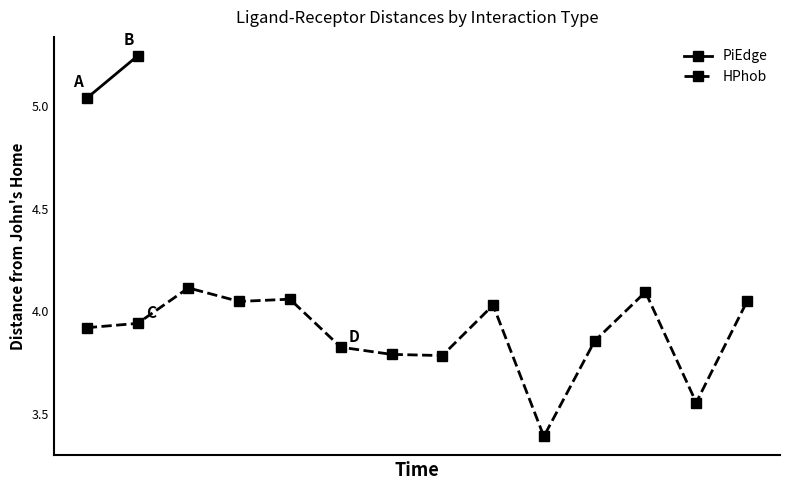

Reading right to left, list all the values displayed in this chart.

13=4.0	12=3.6	11=4.1	10=3.9	9=3.4	8=4.0	7=3.8	6=3.8	5=3.8	4=4.1	3=4.0	2=4.1	1=3.9	0=3.9